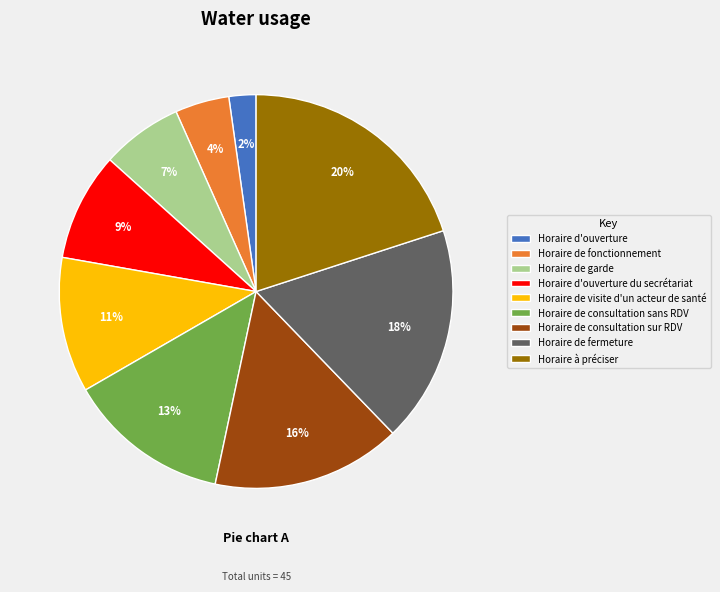

True or false: Horaire de consultation sur RDV accounts for 5% of the total.

False